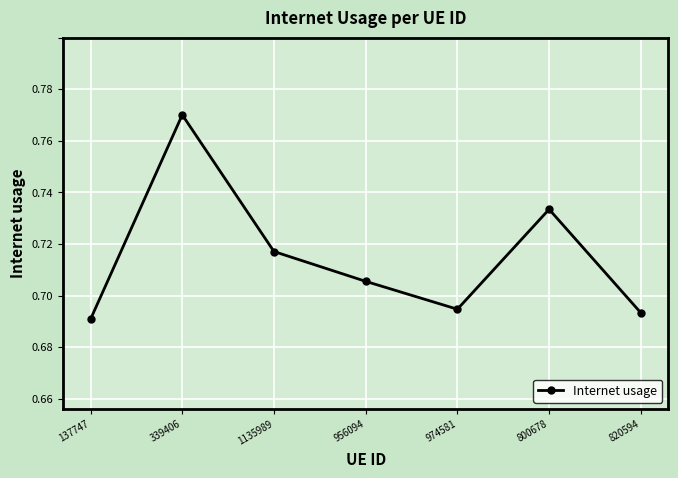

List the labels in order of value, largest first.

339406, 800678, 1135989, 956094, 974581, 820594, 137747